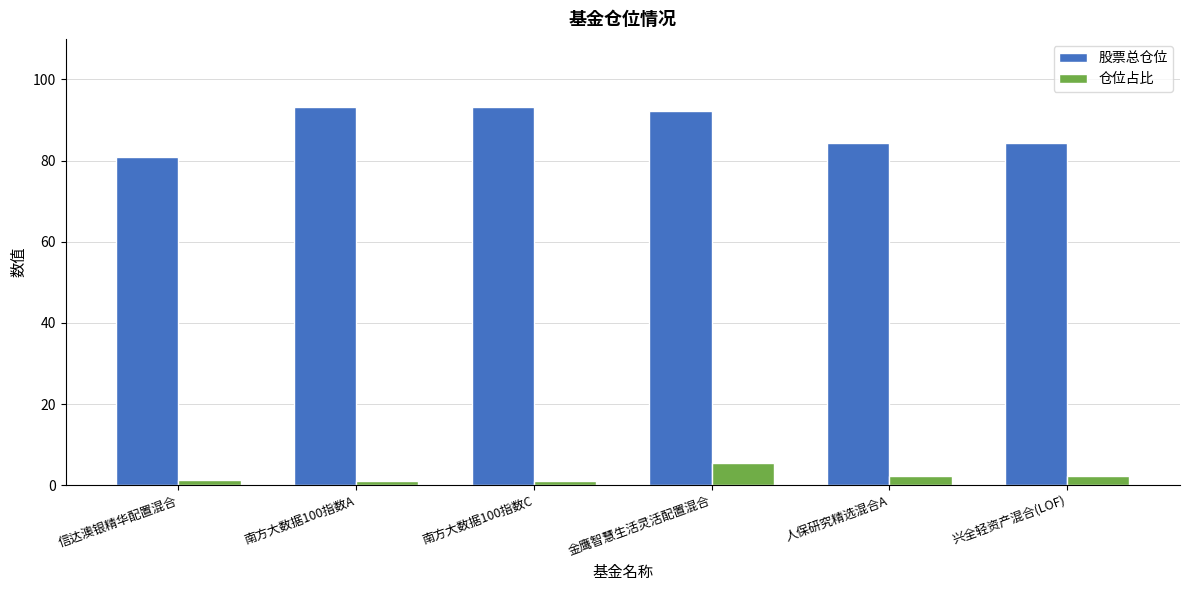

At which category is the sum across all series the highest?

金鹰智慧生活灵活配置混合